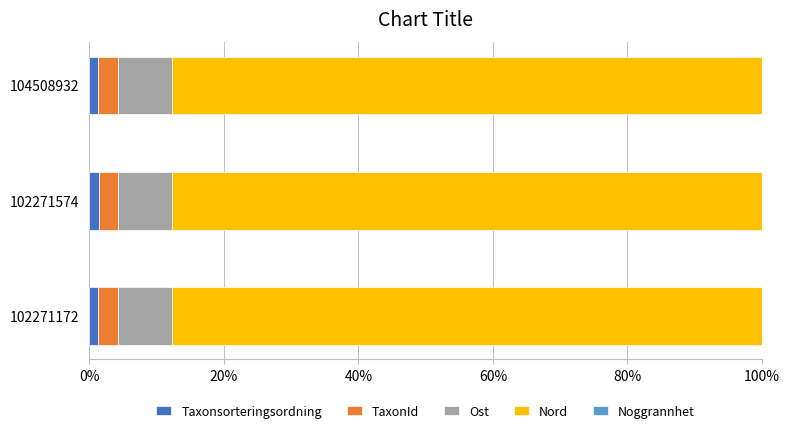

True or false: Taxonsorteringsordning has a value of 1.4 at 104508932.

True